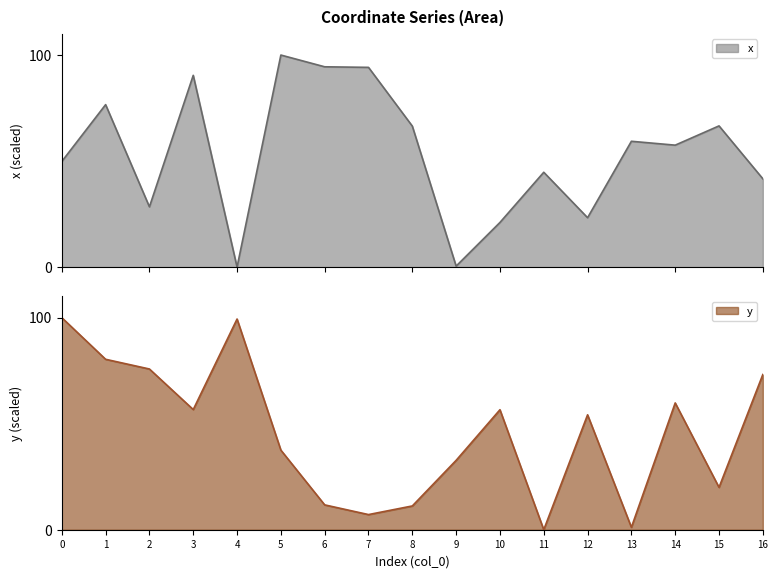

Reading right to left, extract all data points from this chart.

x: 41.7	66.6	57.5	59.3	23.3	44.7	21.1	0.5	66.5	94.2	94.5	100.0	0.0	90.4	28.4	76.6	49.8
y: 73.2	20.0	59.8	1.1	54.2	0.0	56.6	32.7	11.2	7.1	11.7	37.5	99.4	56.7	75.8	80.4	100.0